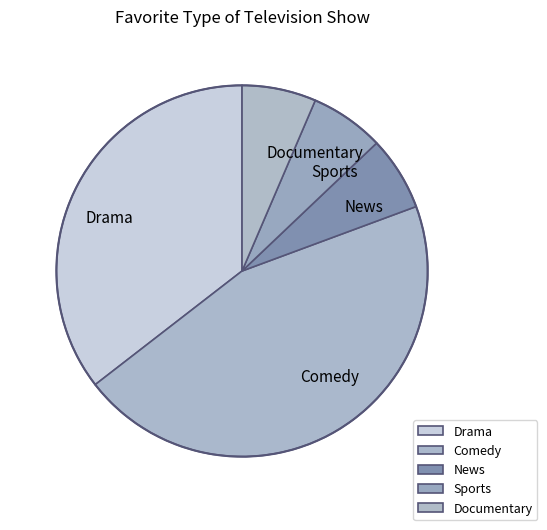

What is the ratio of the value at Drama to the value at Sports?

5.5